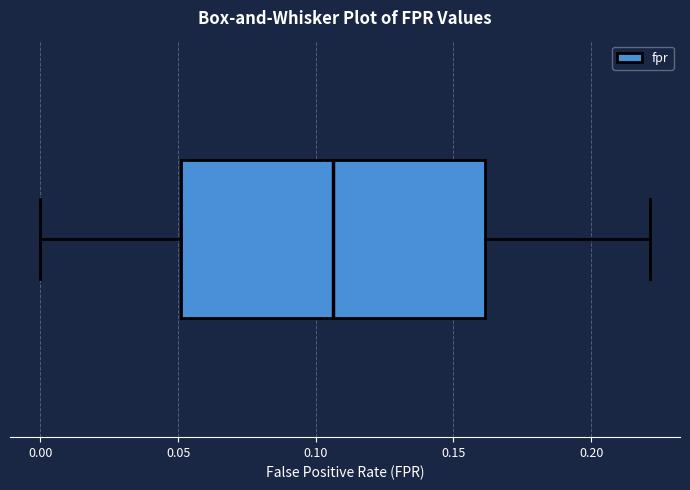

Where is the right edge of the box on the x-axis? The values are not printed on the chart, so give them approximately, as read against the axis.

0.160